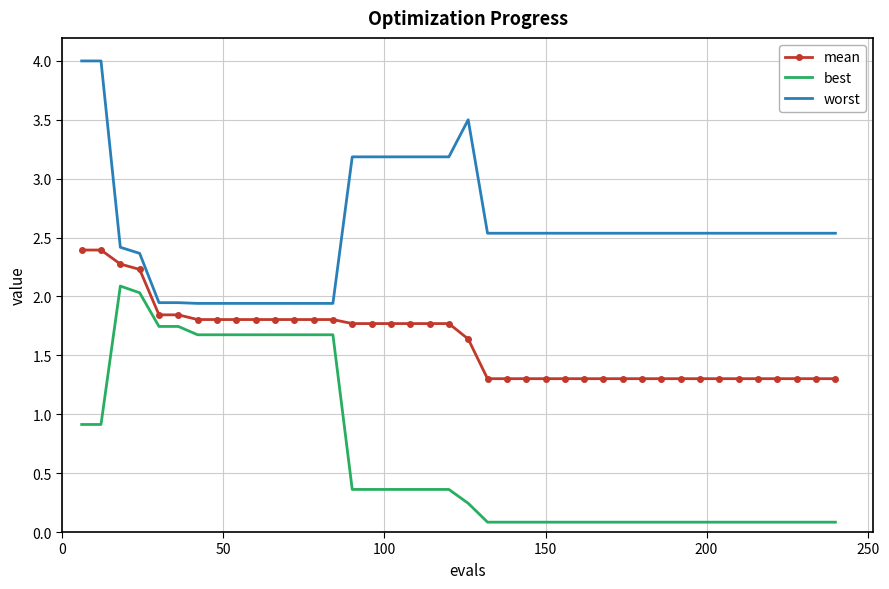

List the series in order of their peak value, lowest first.

best, mean, worst